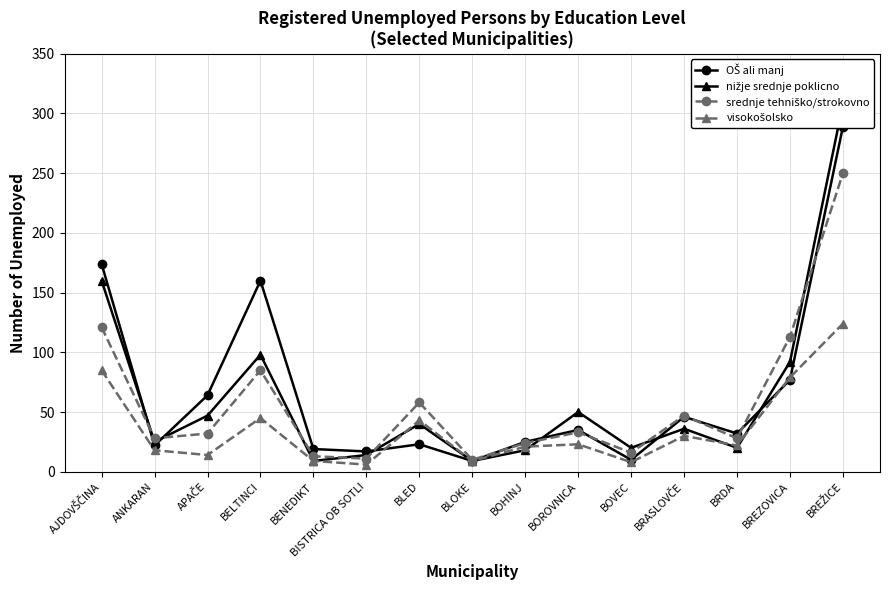

Where is the first local maximum for nižje srednje poklicno?

BELTINCI